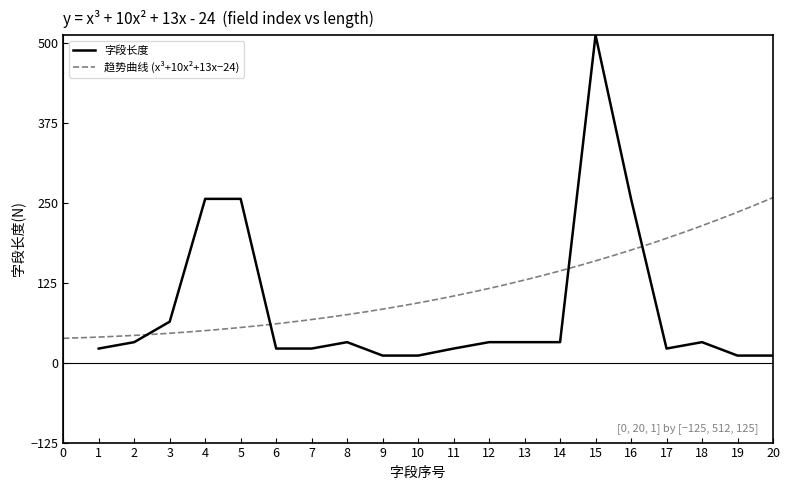

The value at 4 is 132. True or false?

False